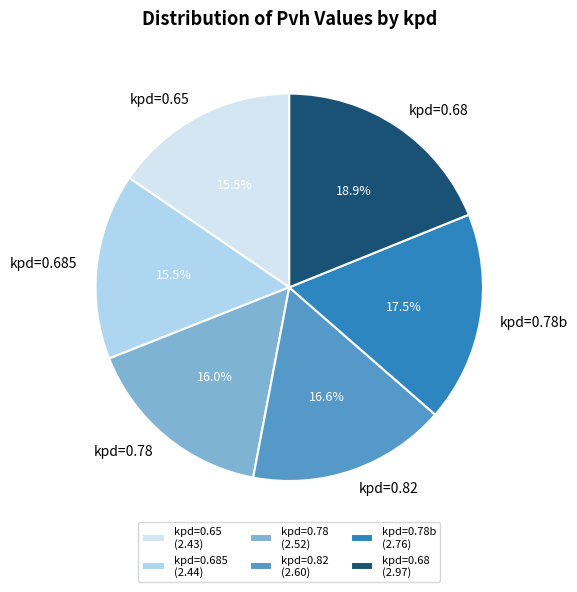

Between kpd=0.65 and kpd=0.68, which is larger?

kpd=0.68